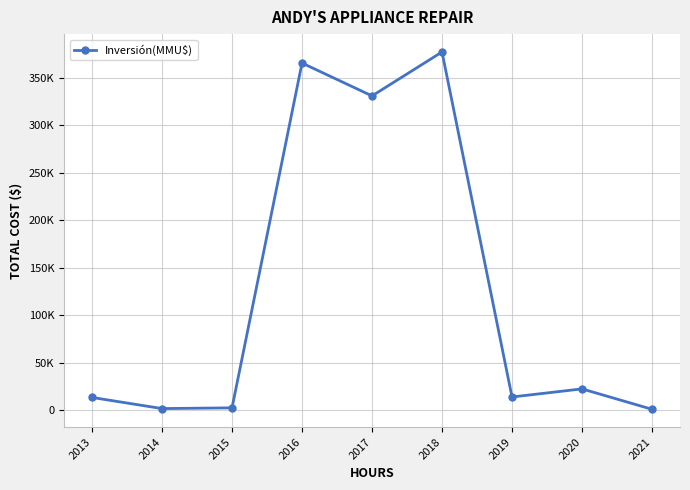

What is the value of the 2nd point from the left?

1830